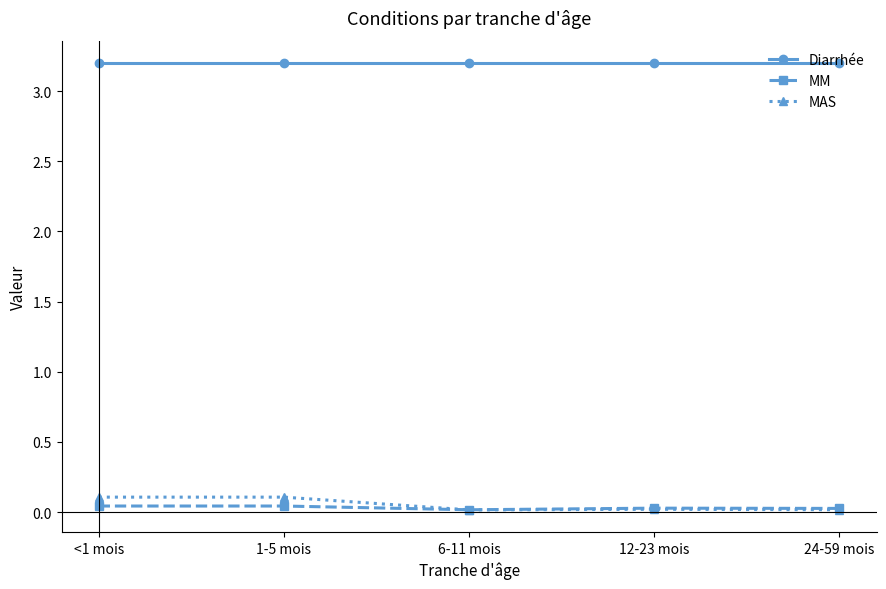

True or false: MM and Diarrhée intersect in this chart.

False